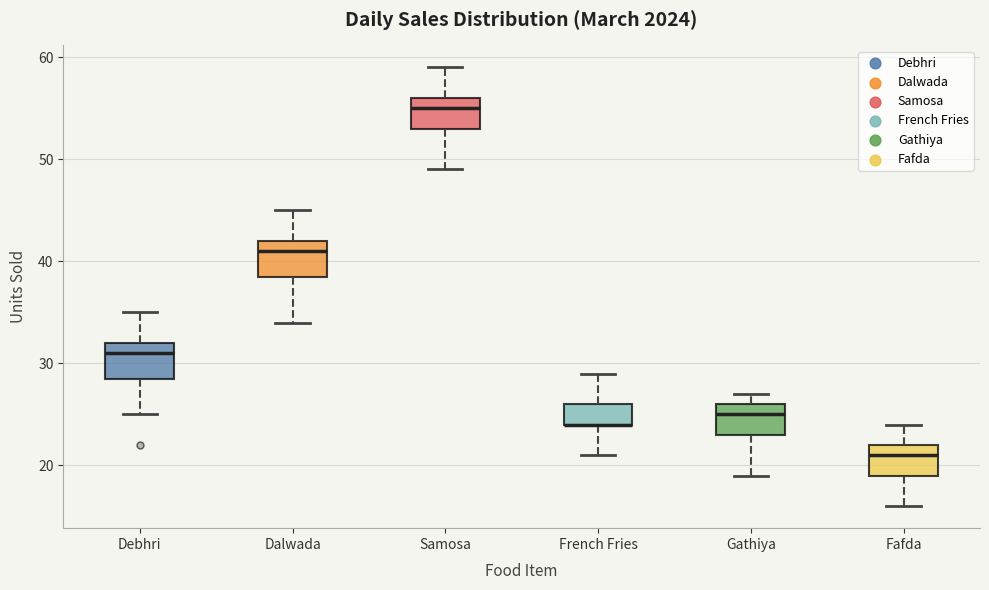

Reading left to right, transcribe this box plot: for each box, give where its median line is, the range the box spans, and where its two whiskers end, as read against the y-axis. The values are not printed on the chart, so give them approximately, as read against the axis.

Debhri: median 31, box 29 to 32, whiskers 25 to 35
Dalwada: median 41, box 39 to 42, whiskers 34 to 45
Samosa: median 55, box 53 to 56, whiskers 49 to 59
French Fries: median 24 (drawn on the box's lower edge), box 24 to 26, whiskers 21 to 29
Gathiya: median 25, box 23 to 26, whiskers 19 to 27
Fafda: median 21, box 19 to 22, whiskers 16 to 24